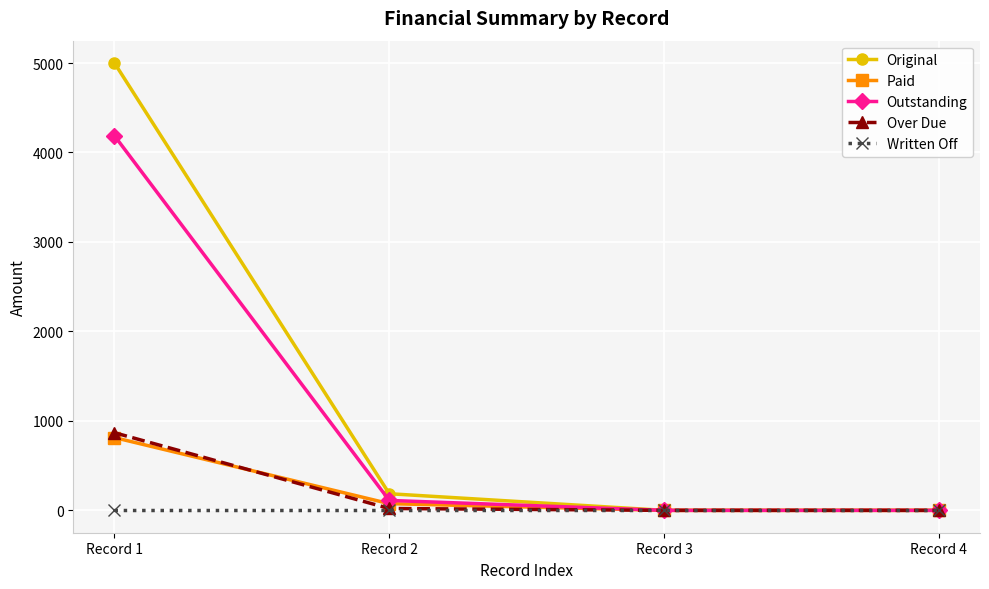

What is the spread (max minus min) of values at Record 1?

5000.0